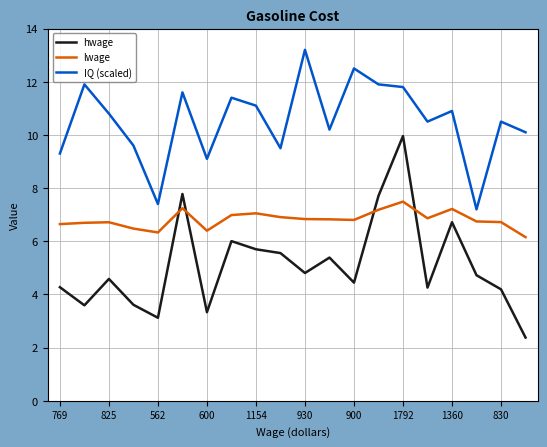

Rank the series by their average value, from highest to lowest.

IQ (scaled), lwage, hwage